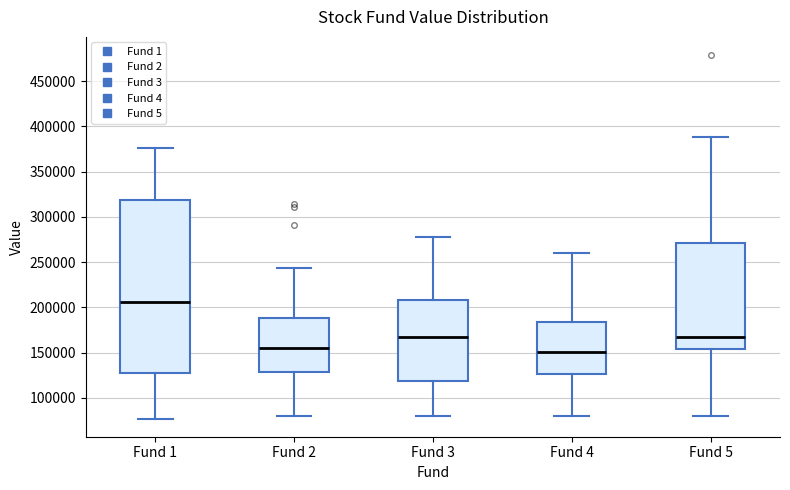

Which box is the tallest, from its lower edge to its upper edge?

Fund 1